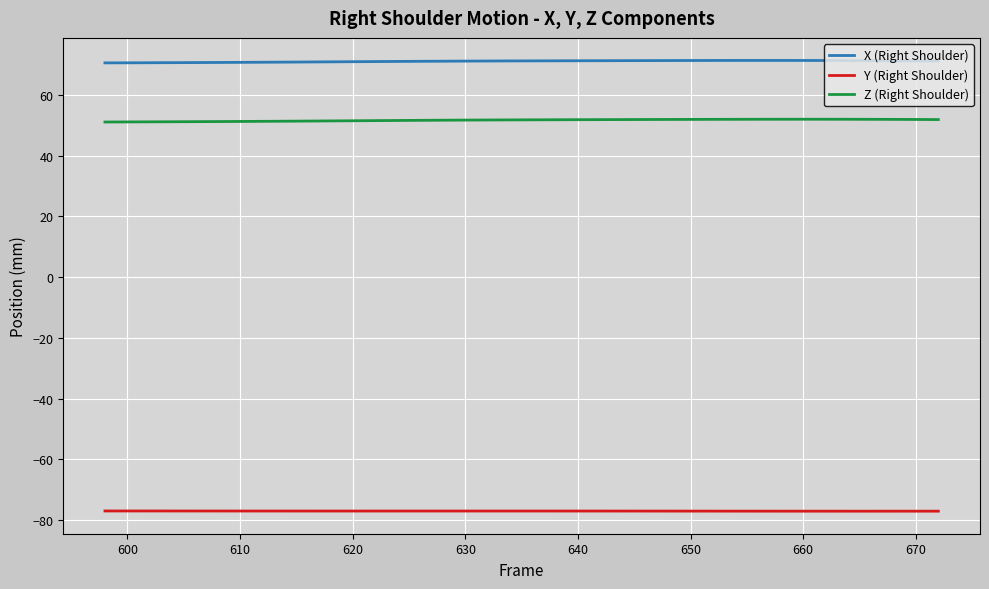

Count the number of data series in this chart.

3